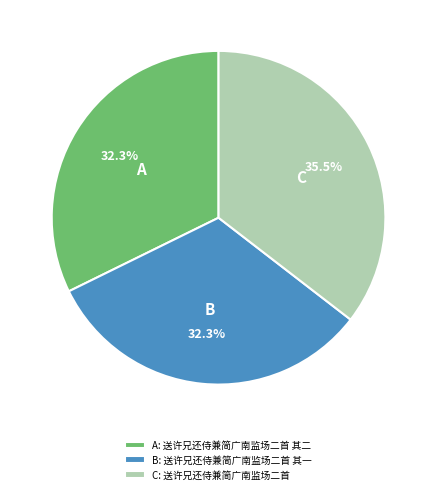

Is there a majority slice in this chart?

No